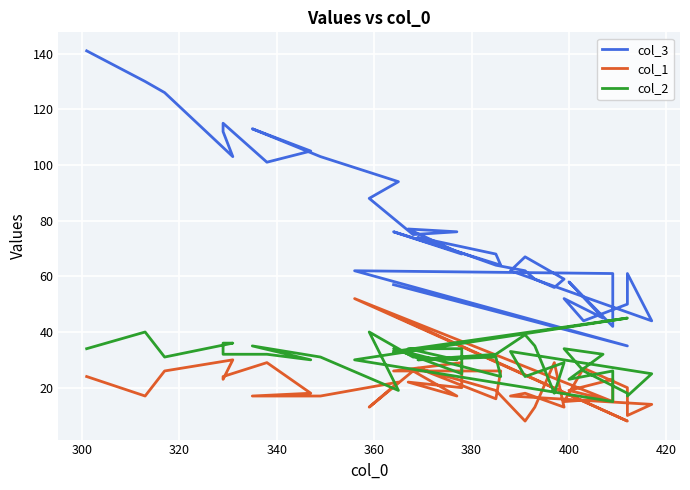

Rank the series at 420 from lowest to highest value.

col_1, col_2, col_3